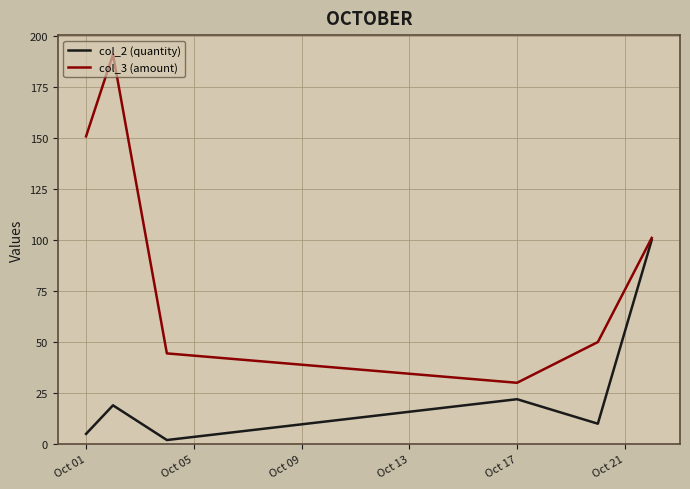

Does the chart display data point markers on the line(s)?

No